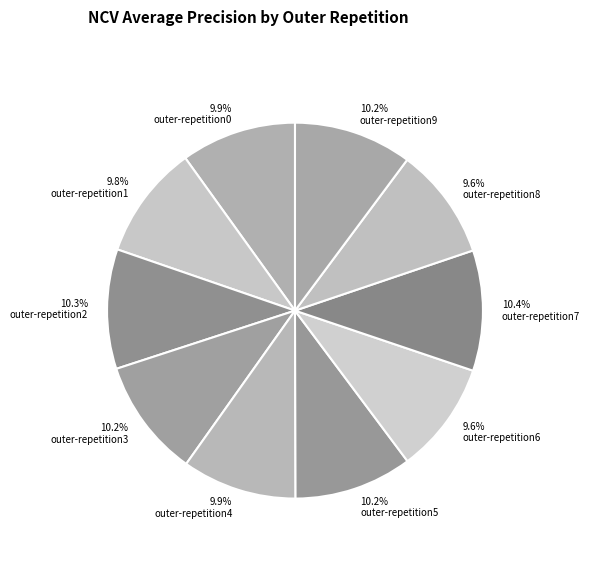

What percentage is the outer-repetition7 slice, to the nearest percent?

10%